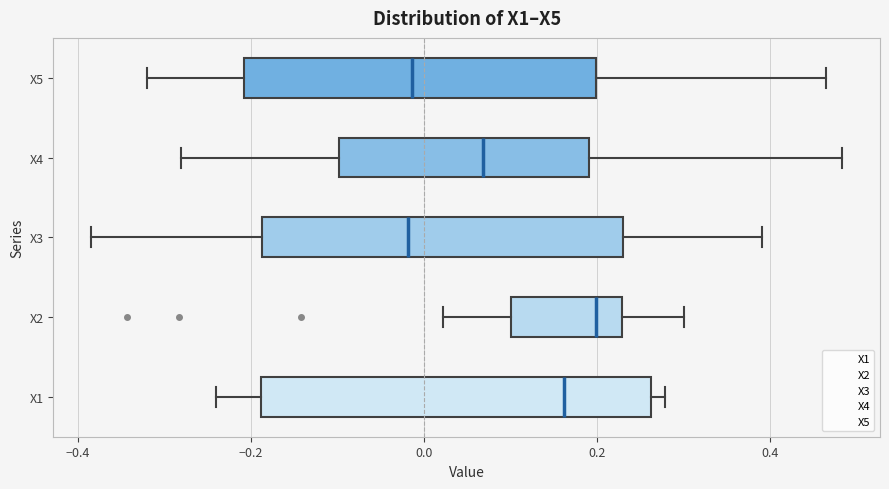

Which box is the widest, from its left edge to its right edge?

X1